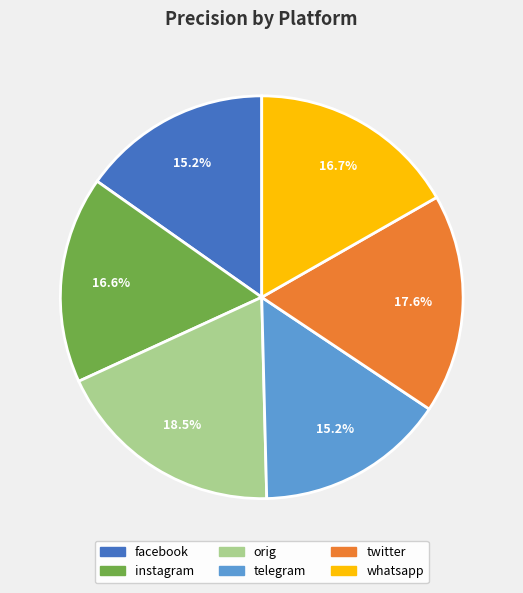

What is the total percentage of instagram and whatsapp?

33.4%